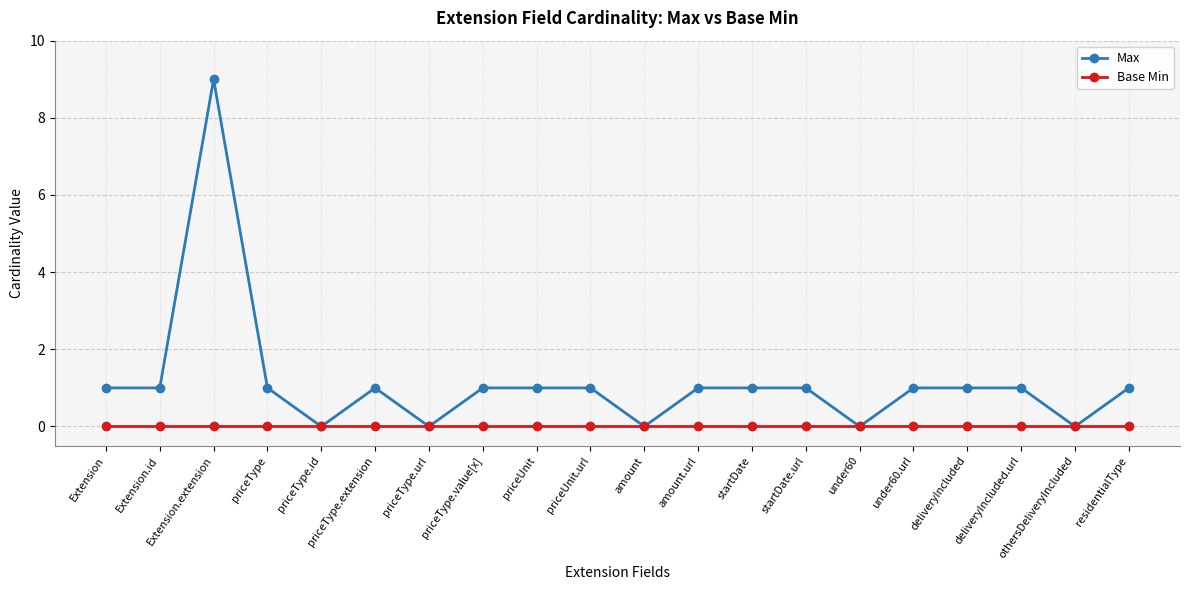

Which category has the highest value in the Max series?

Extension.extension